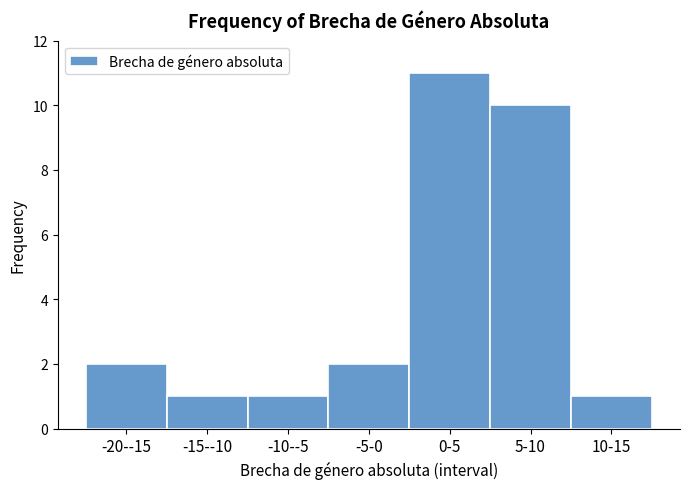

Reading left to right, what are all the values shown in this chart?

2	1	1	2	11	10	1